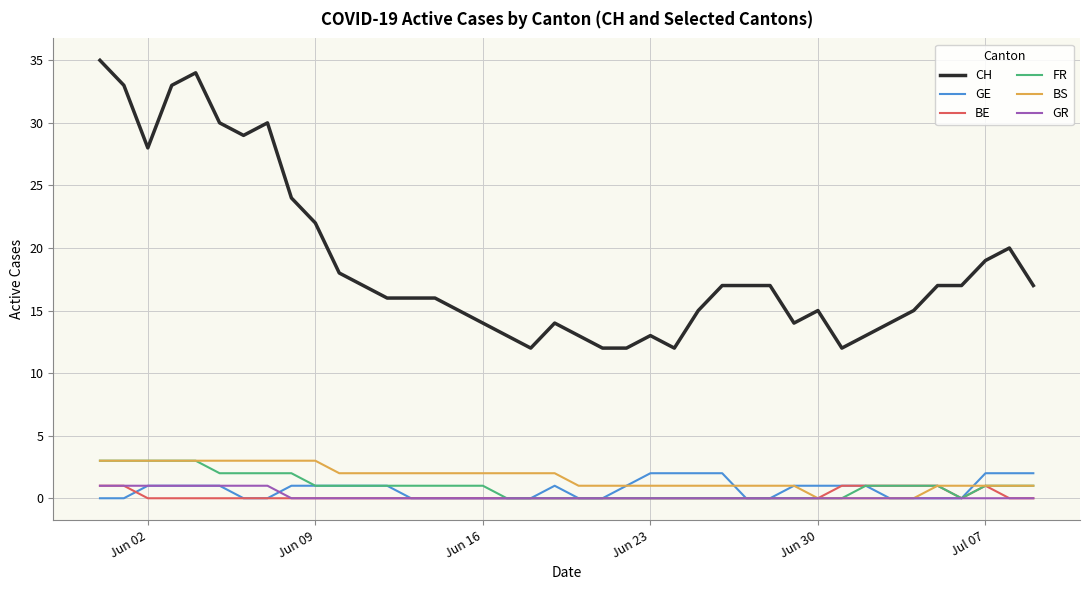

True or false: BE and CH cross at least once.

False